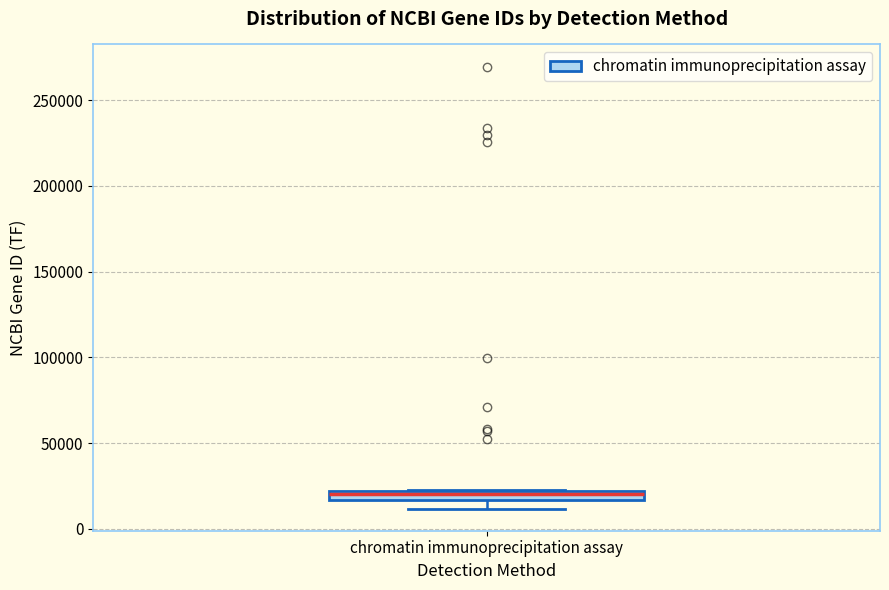

Where does the lower whisker of the box for chromatin immunoprecipitation assay end on the y-axis? The values are not printed on the chart, so give them approximately, as read against the axis.

10000